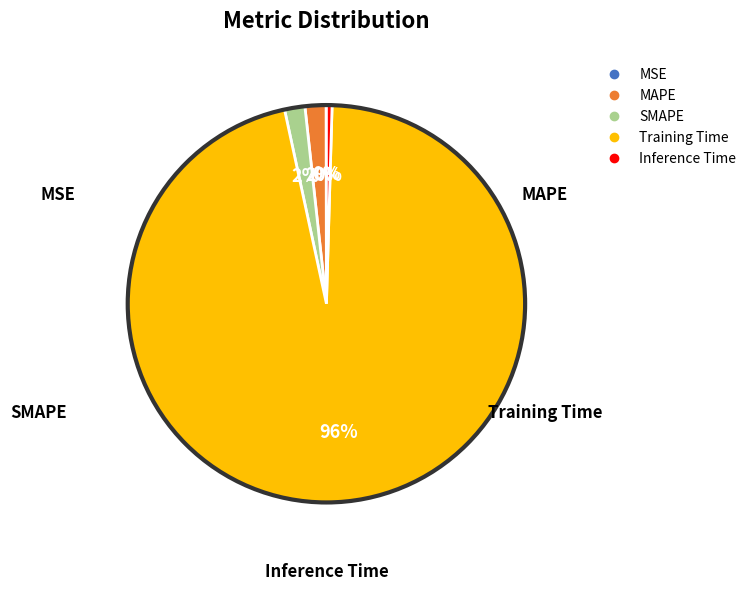

Is it true that MAPE is 2% of the pie?

True